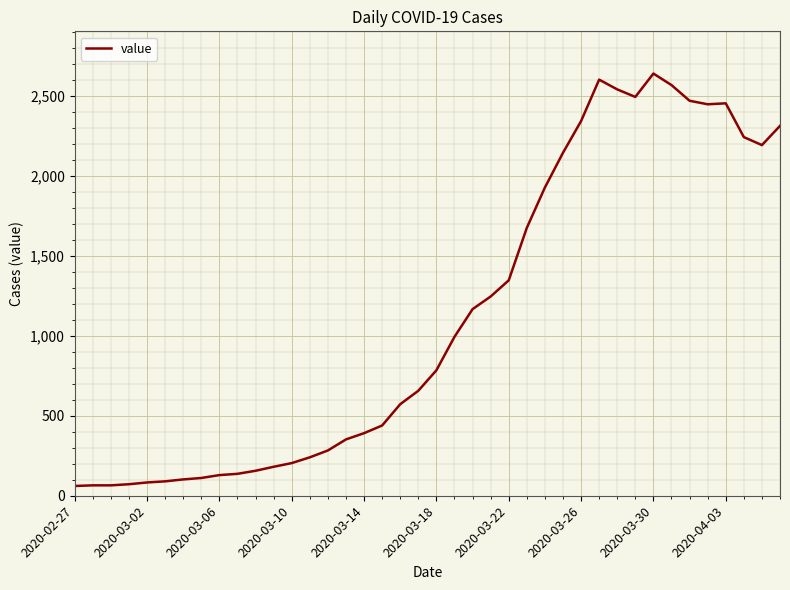

What is the greatest value displayed?

2638